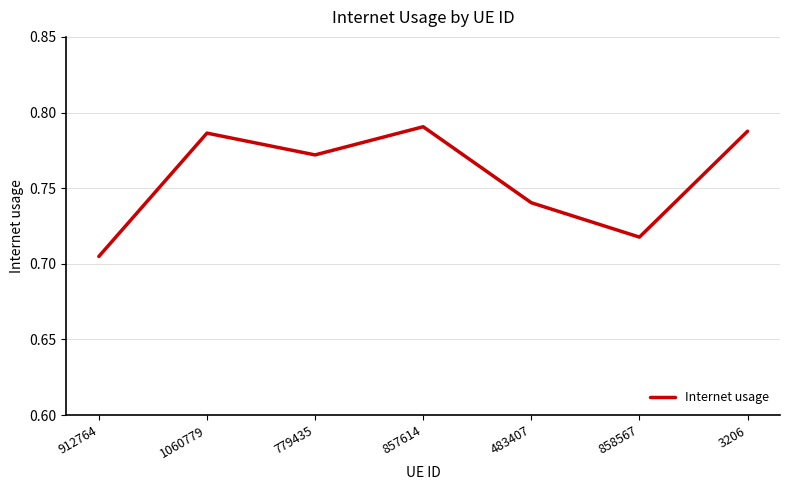

What position from the left is 483407?

5